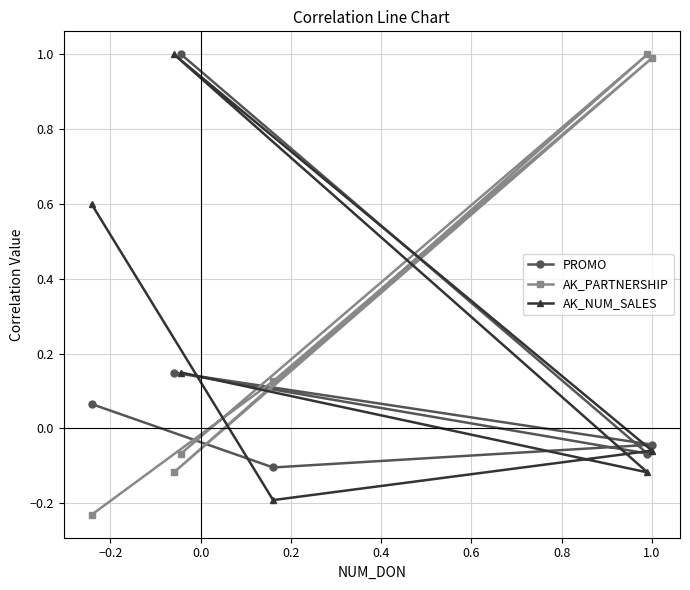

What is the difference between the maximum and minimum values in the AK_NUM_SALES series?

1.2